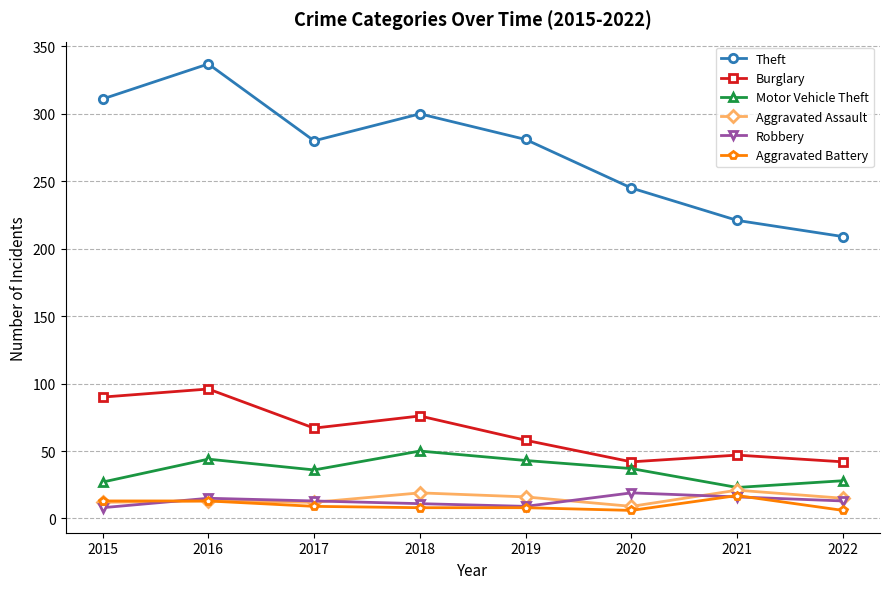

What is the spread (max minus min) of values at 2020?

239